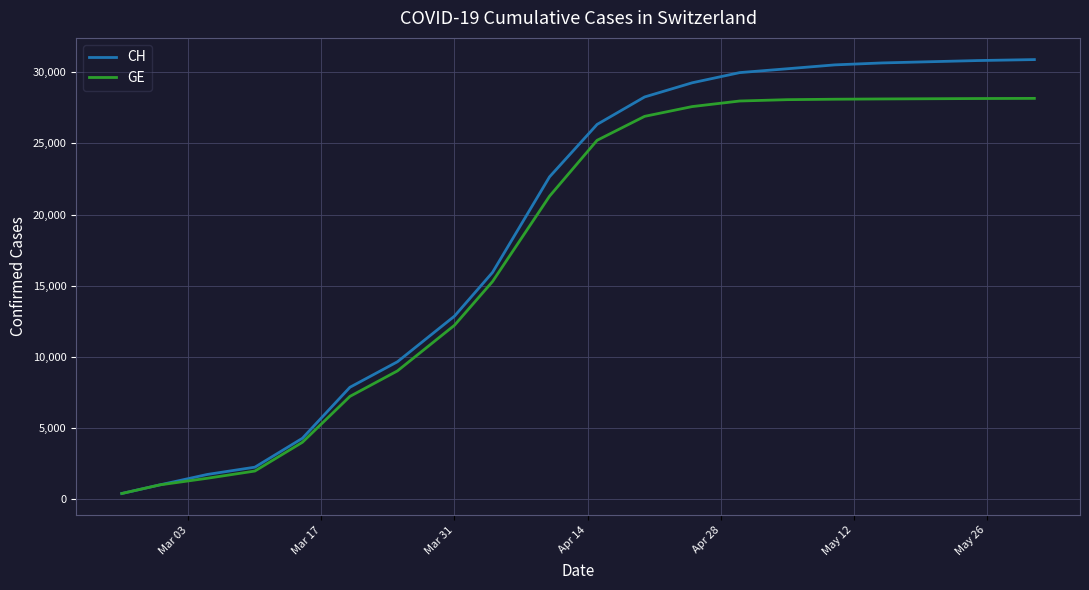

List the series in order of their peak value, lowest first.

GE, CH